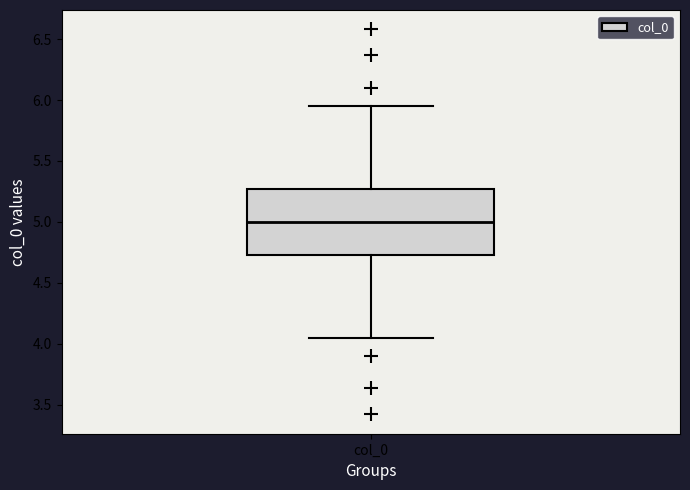

Where does the median line of the box for col_0 sit on the y-axis? The values are not printed on the chart, so give them approximately, as read against the axis.

5.00